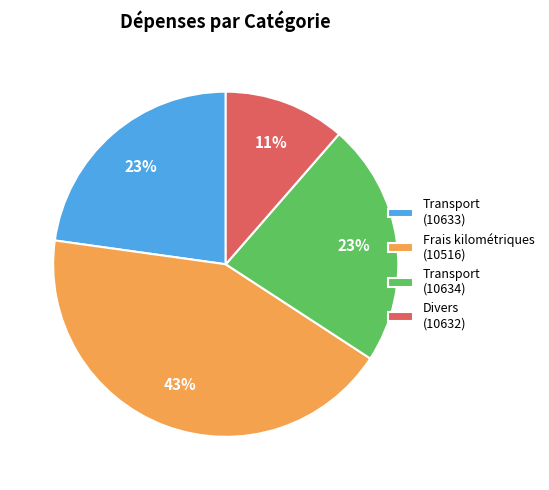

What is the smallest slice in the pie chart?

Divers (10632)